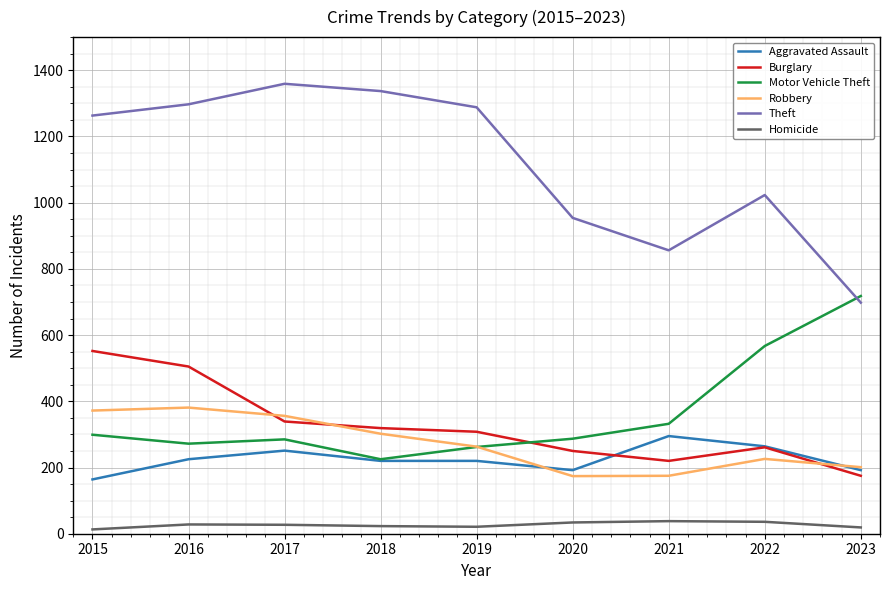

True or false: Burglary and Theft intersect in this chart.

False